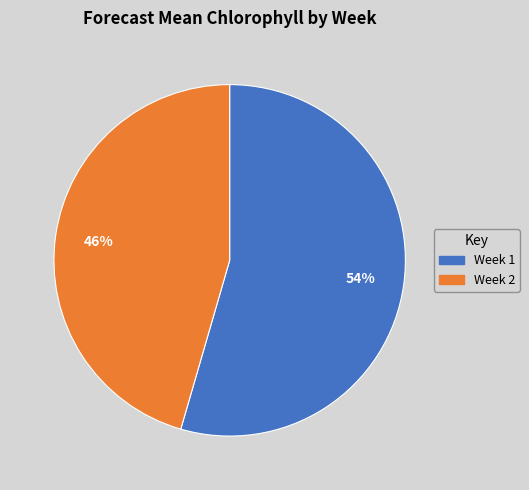

To the nearest percent, what percentage of the pie is Week 2?

46%